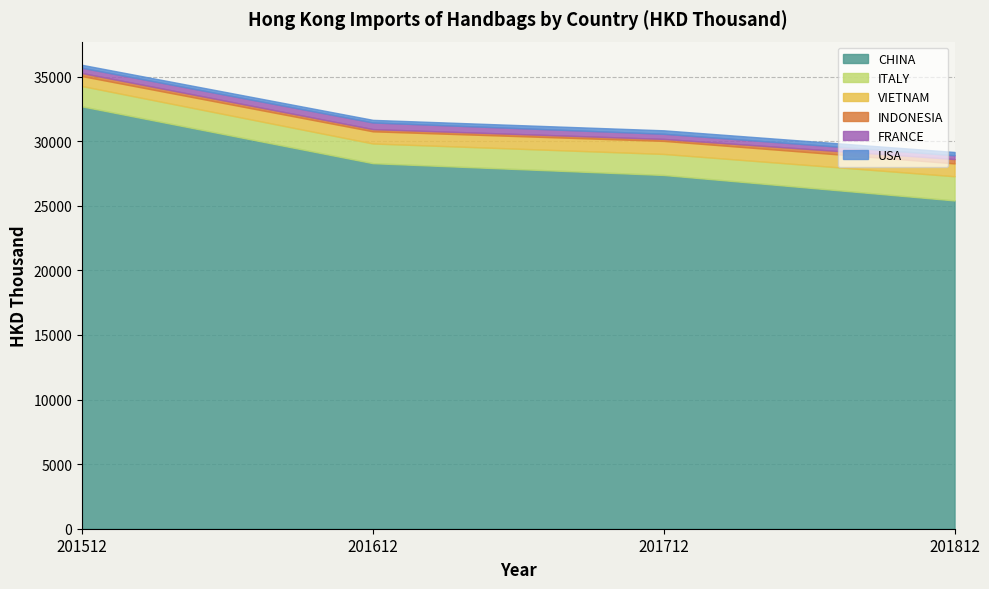

Where does the INDONESIA series first go above 238?

201512